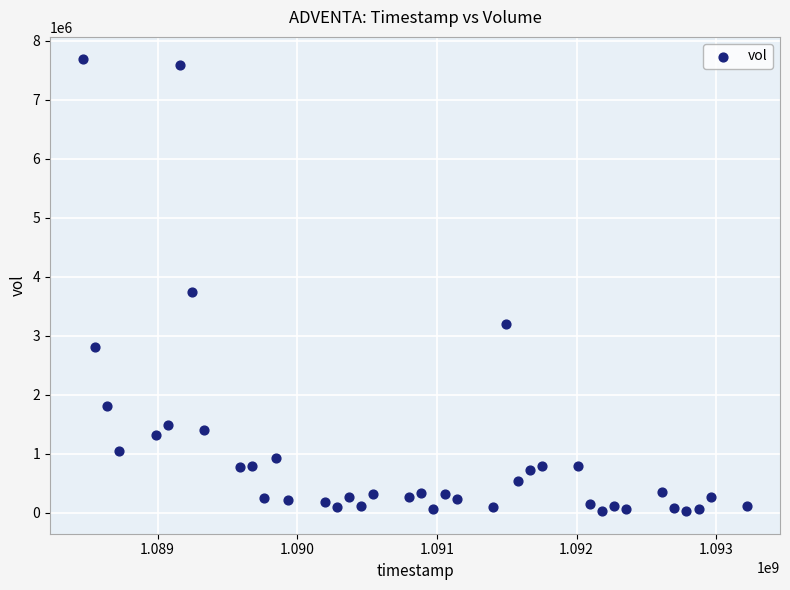

What is the range of X values (max minus min)?

4752000